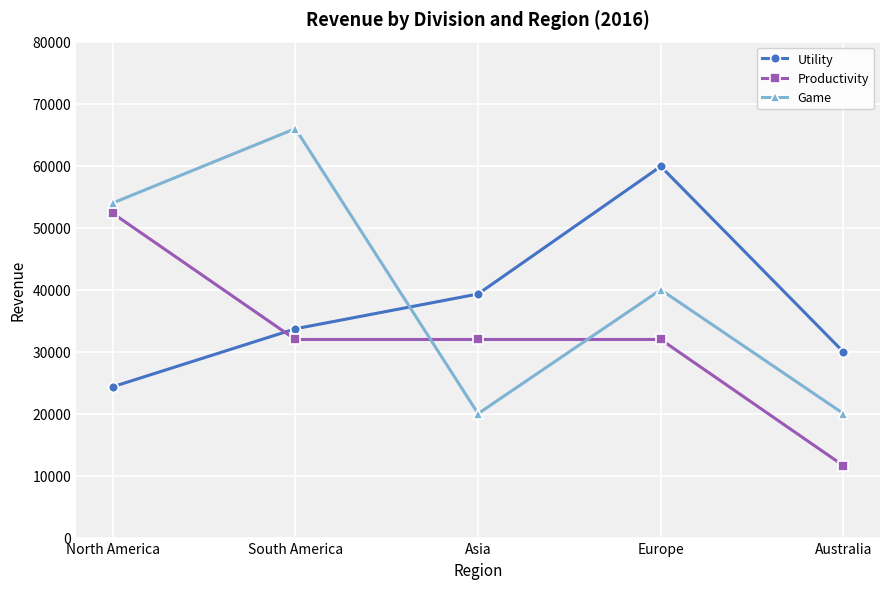

Is the value of Productivity at Asia greater than the value of Utility at South America?

No